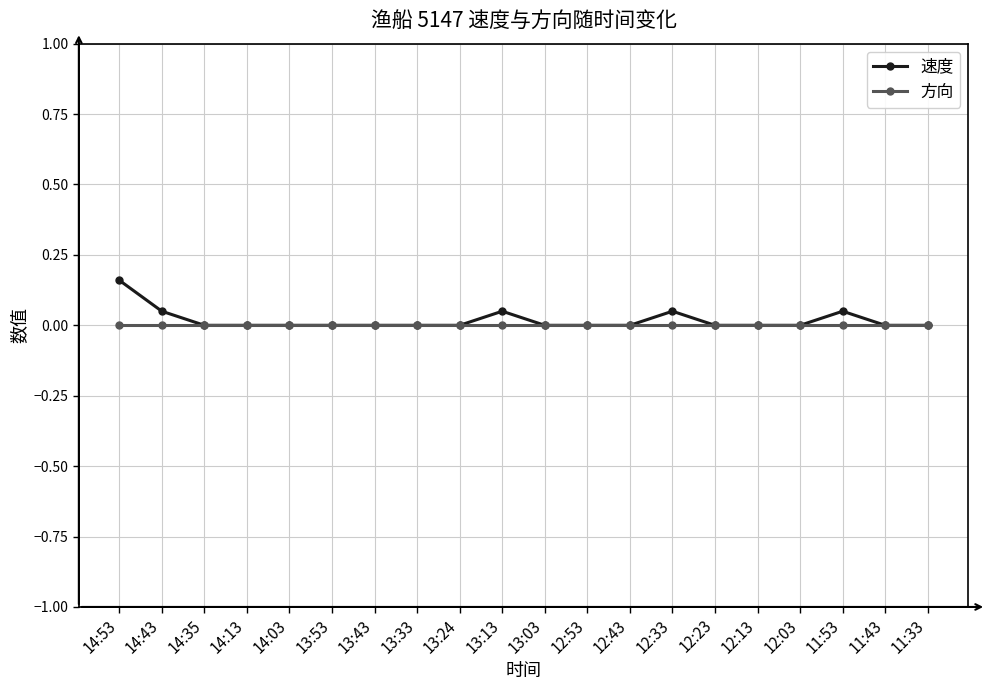

Count the number of categories in the chart.

20